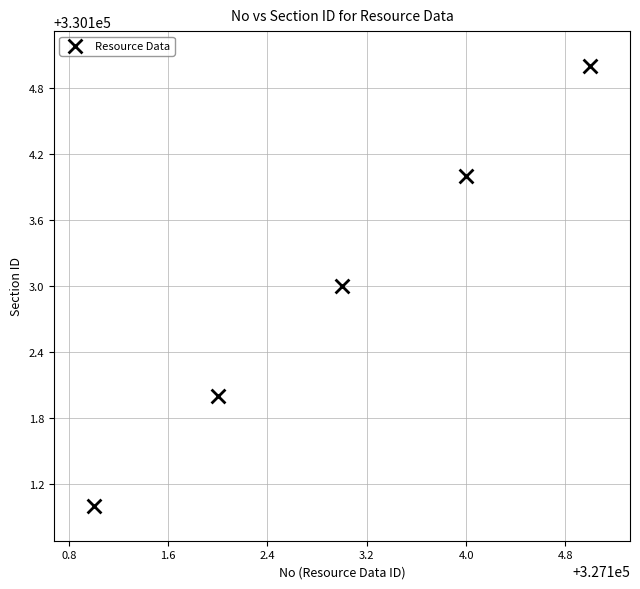

What is the range of Y values (max minus min)?

4